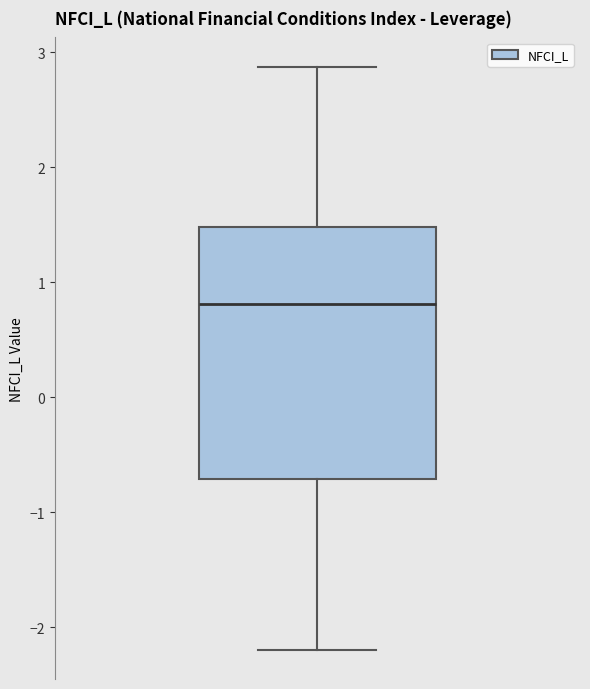

Where is the lower edge of the box on the y-axis? The values are not printed on the chart, so give them approximately, as read against the axis.

-0.7